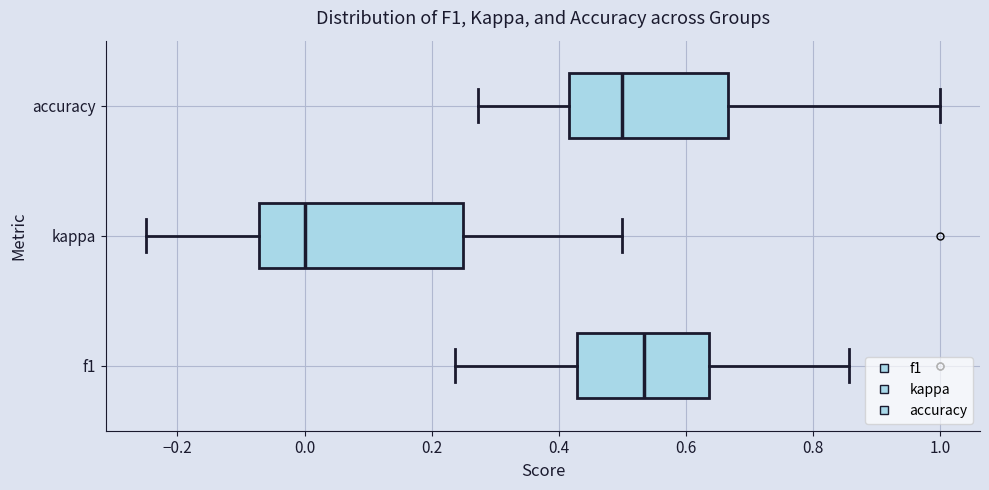

Comparing the boxes themselves (not the whiskers), which one is the widest?

kappa